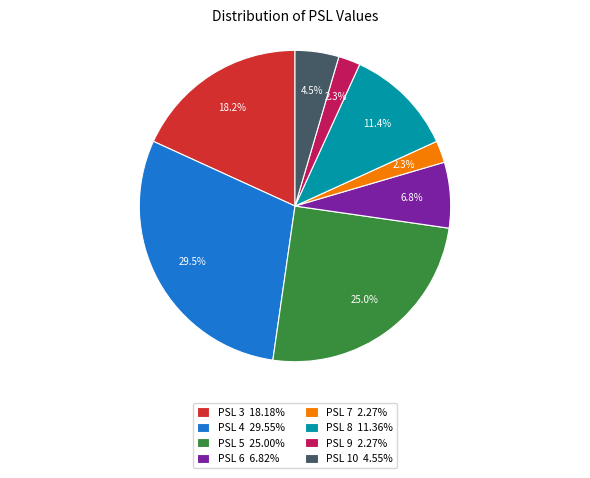

How many segments does this pie chart have?

8